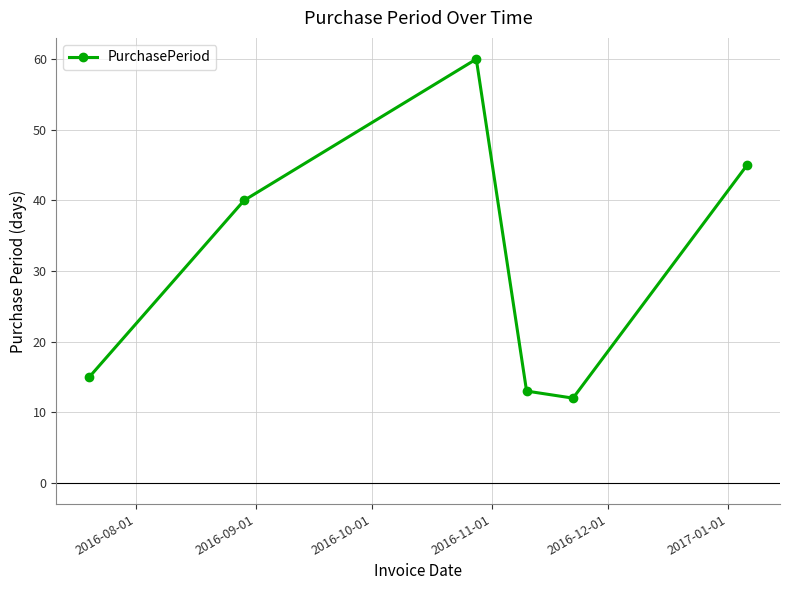

How many points are higher than both their immediate neighbors (excluding endpoints)?

1